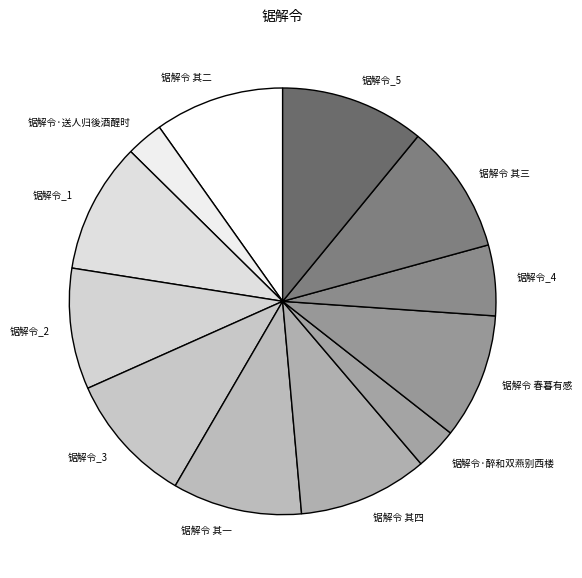

The 锯解令_4 slice represents 5% of the pie. True or false?

True